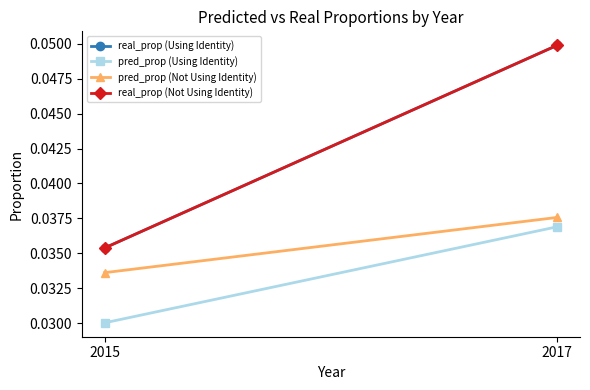

Is it true that real_prop (Using Identity) equals 0.0 at 2017?

False